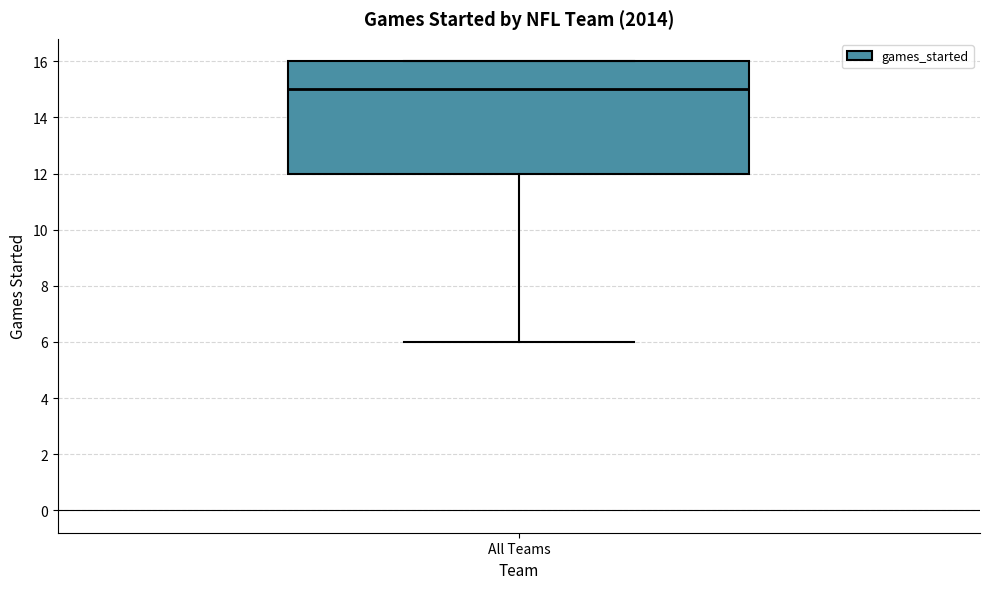

Read this box plot against the y-axis: the position of the median line, the range covered by the box, and the ends of both whiskers. The values are not printed on the chart, so give them approximately, as read against the axis.

median 15, box 12 to 16, whiskers 6 to 16